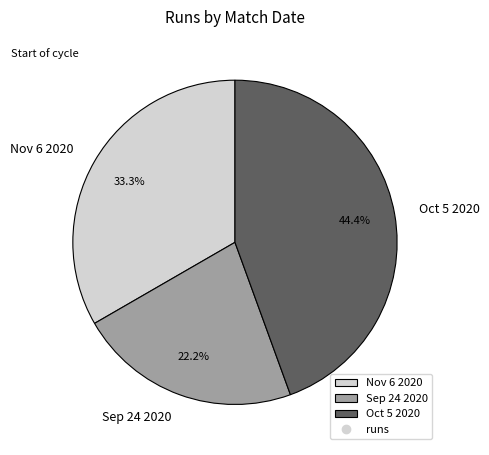

How many slices are in this pie chart?

3